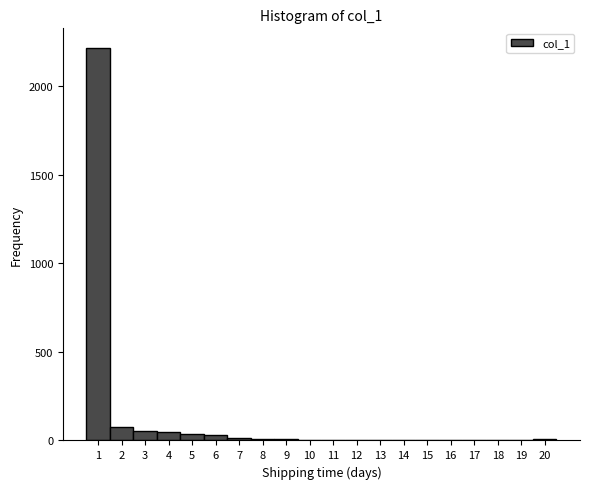

Reading left to right, transcribe this chart: for each bar, give the range it covers on the x-axis and its height. The values are not printed on the chart, so give them approximately, as read against the axis.

0.5 to 1.5: 2200
1.5 to 2.5: 100
2.5 to 3.5: 50
3.5 to 4.5: under 50
4.5 to 5.5: under 50
5.5 to 6.5: under 50
6.5 to 7.5: under 50
7.5 to 8.5: under 50
8.5 to 9.5: under 50
9.5 to 10.5: 0
10.5 to 11.5: under 50
11.5 to 12.5: under 50
12.5 to 13.5: 0
13.5 to 14.5: under 50
14.5 to 15.5: 0
15.5 to 16.5: under 50
16.5 to 17.5: 0
17.5 to 18.5: under 50
18.5 to 19.5: 0
19.5 to 20.5: under 50